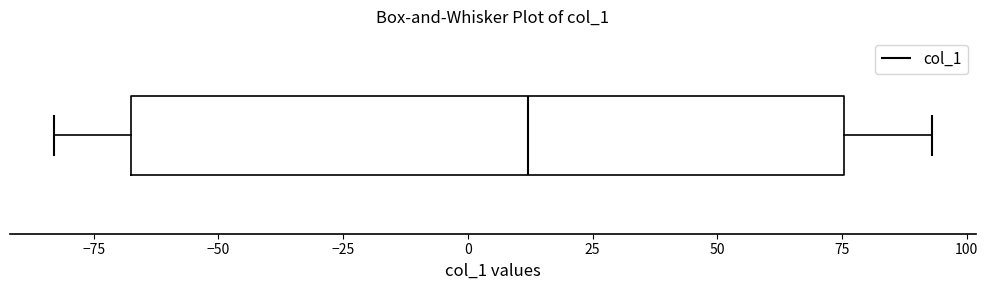

Read this box plot against the x-axis: the position of the median line, the range covered by the box, and the ends of both whiskers. The values are not printed on the chart, so give them approximately, as read against the axis.

median 10, box -65 to 75, whiskers -85 to 95